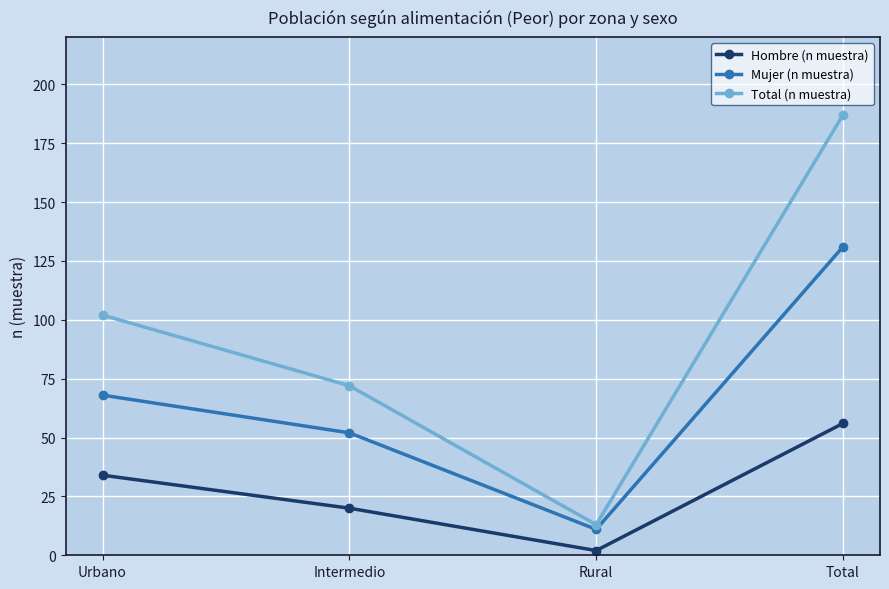

Which series has the widest spread of values?

Total (n muestra)